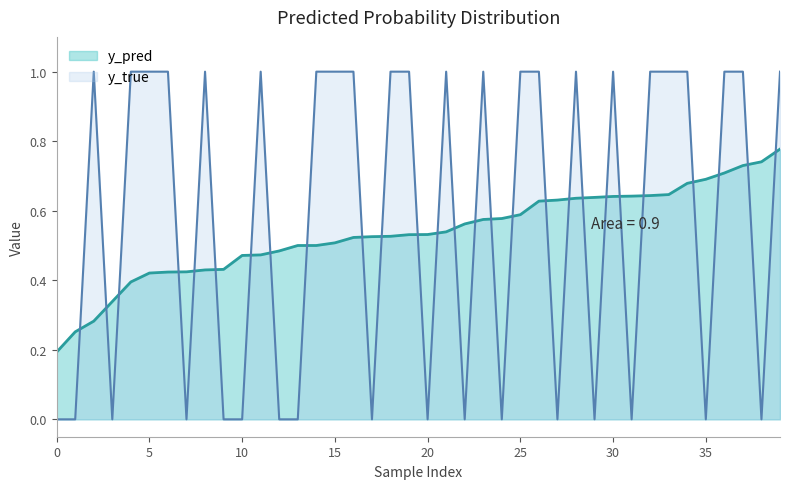

How many lines are shown in the chart?

2